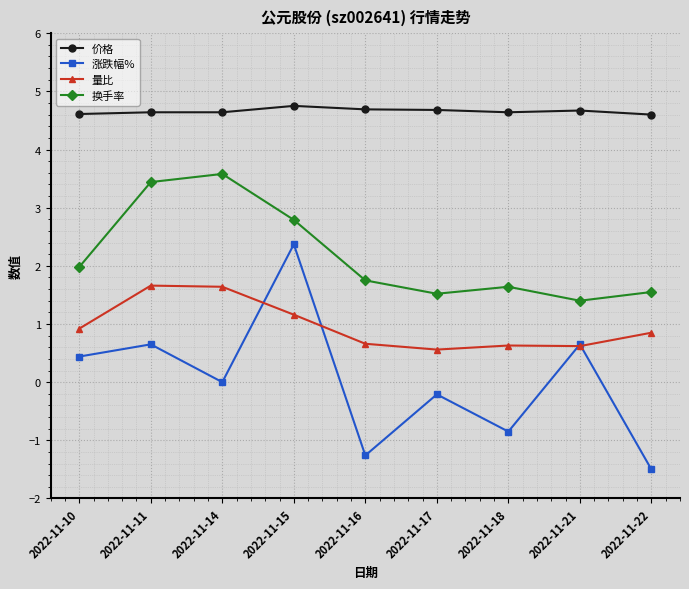

What is the value of the 换手率 point at the 4th from the left?

2.8